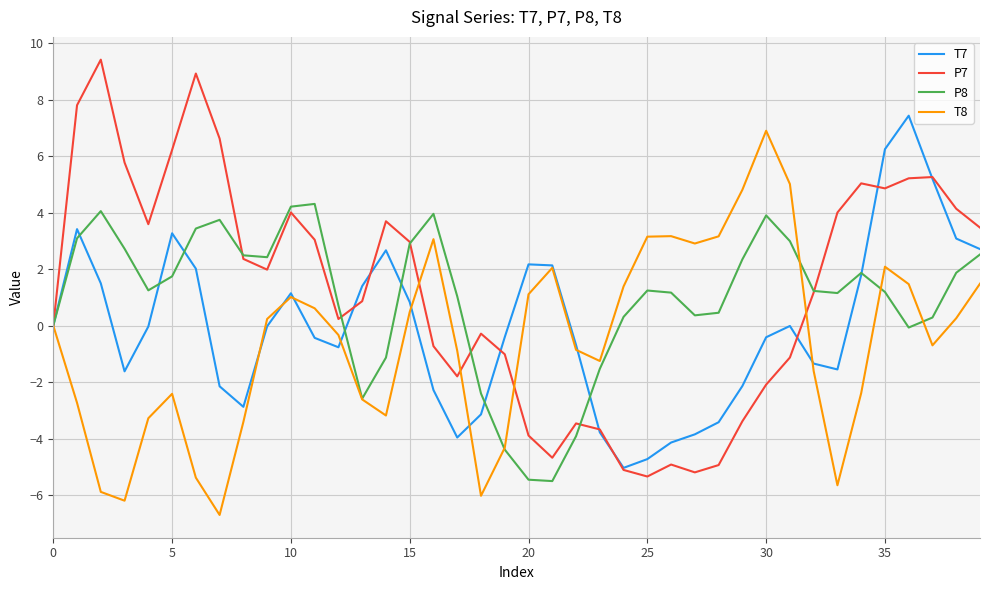

What is the minimum value for T7?

-5.0